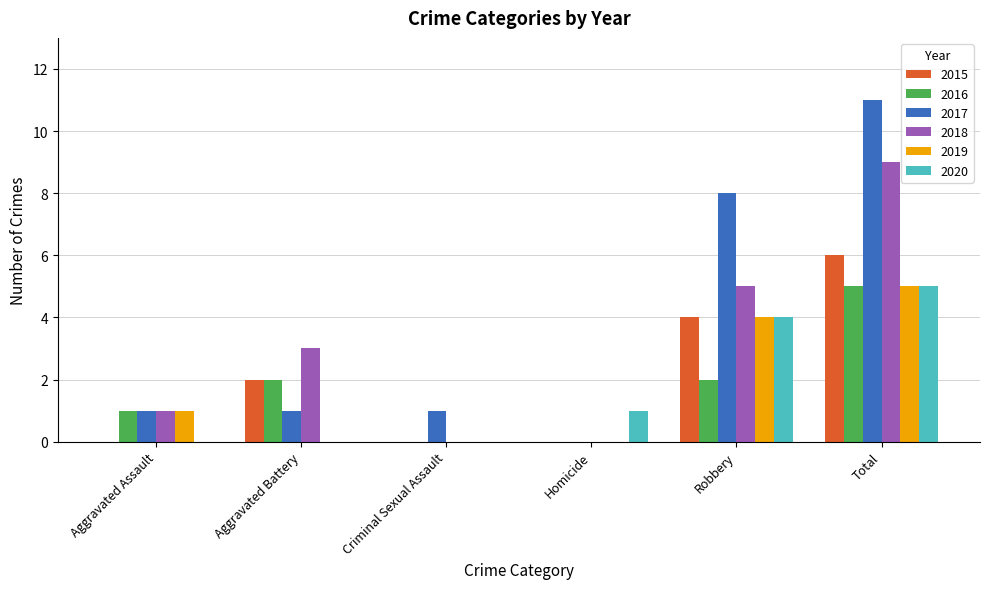

True or false: 2016 has a value of 3 at Criminal Sexual Assault.

False